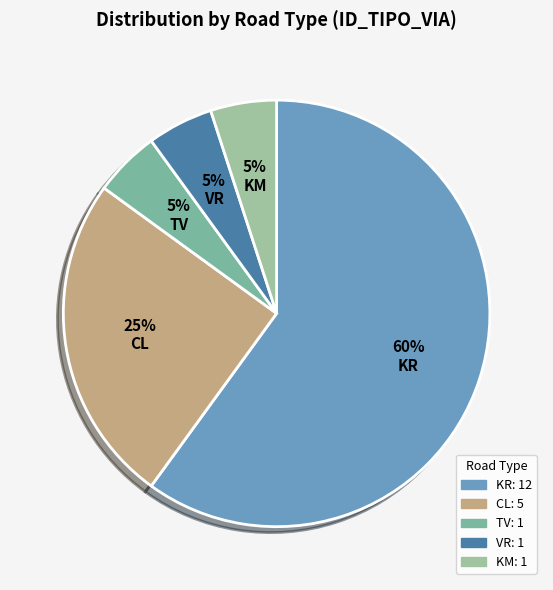

Is it true that TV is 1% of the pie?

False